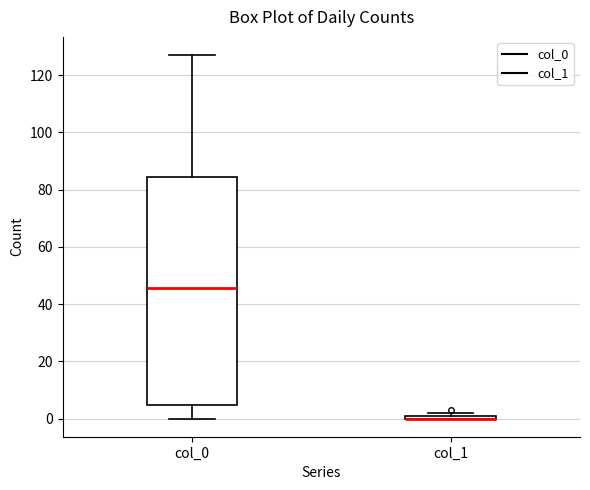

Comparing the boxes themselves (not the whiskers), which one is the tallest?

col_0